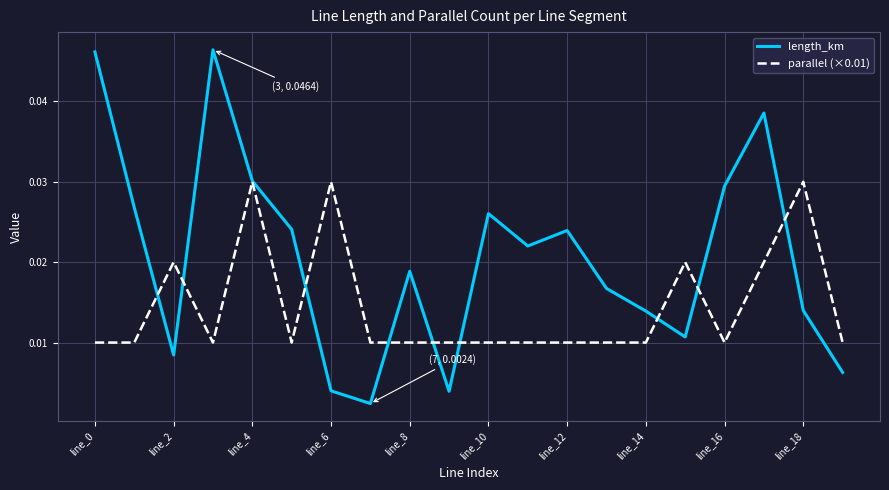

True or false: length_km and parallel (×0.01) cross at least once.

True